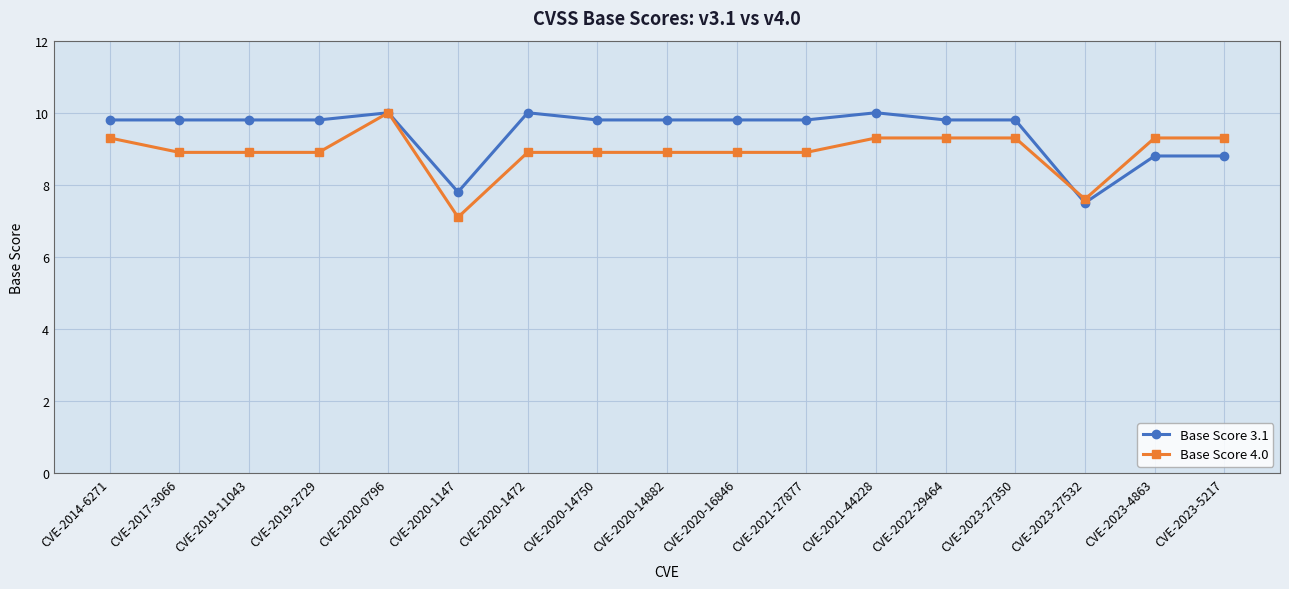

Which series has the largest range (max minus min)?

Base Score 4.0